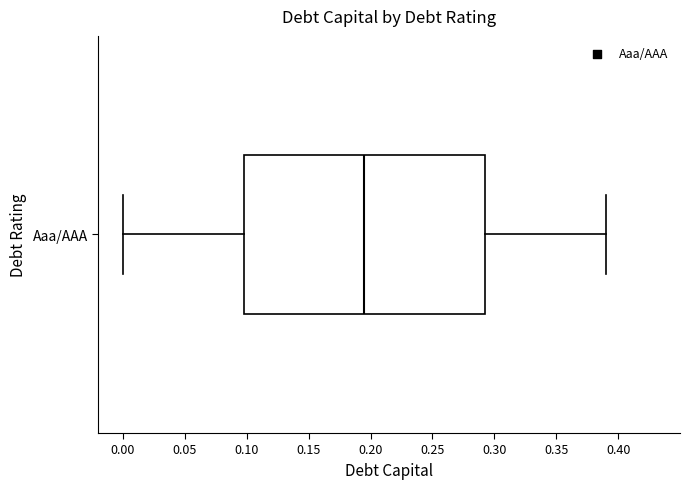

Transcribe this box plot: give where the median line is, the range the box spans, and where the two whiskers end, as read against the x-axis. The values are not printed on the chart, so give them approximately, as read against the axis.

median 0.195, box 0.100 to 0.295, whiskers 0.000 to 0.390